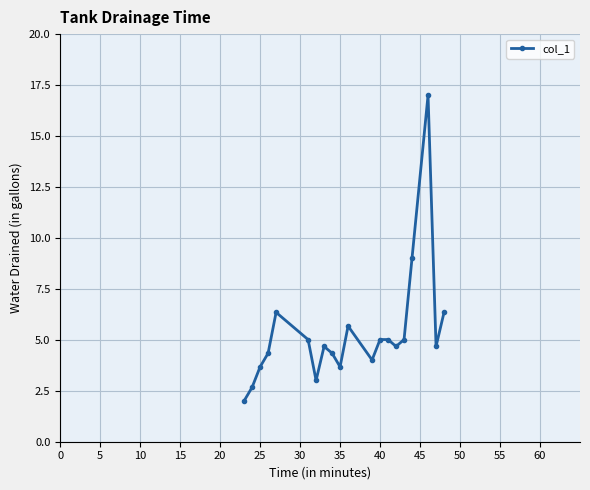

How many distinct data groups are displayed?

1